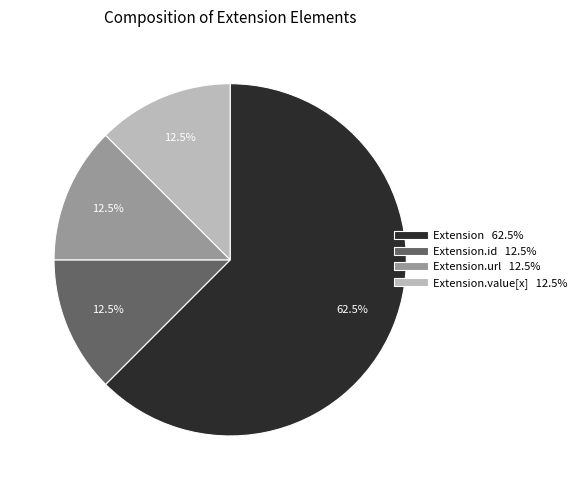

Which has a higher value, Extension.id 12.5% or Extension 62.5%?

Extension 62.5%